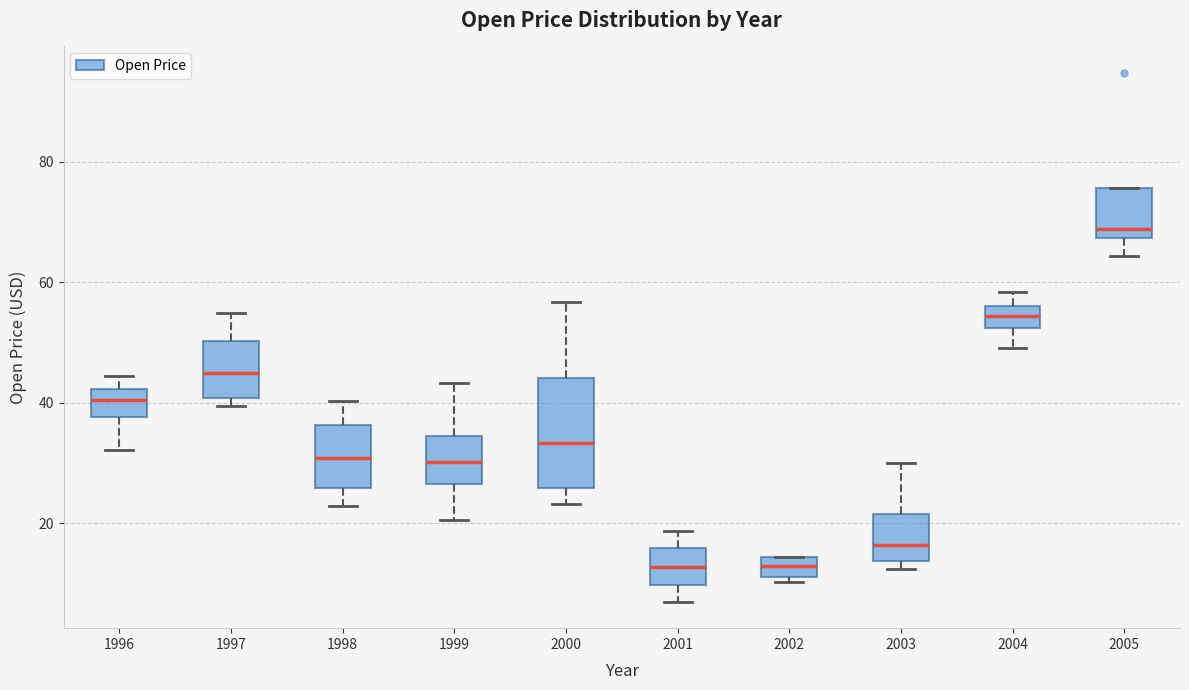

Where is the lower edge of the box at x = 2000 on the y-axis? The values are not printed on the chart, so give them approximately, as read against the axis.

26